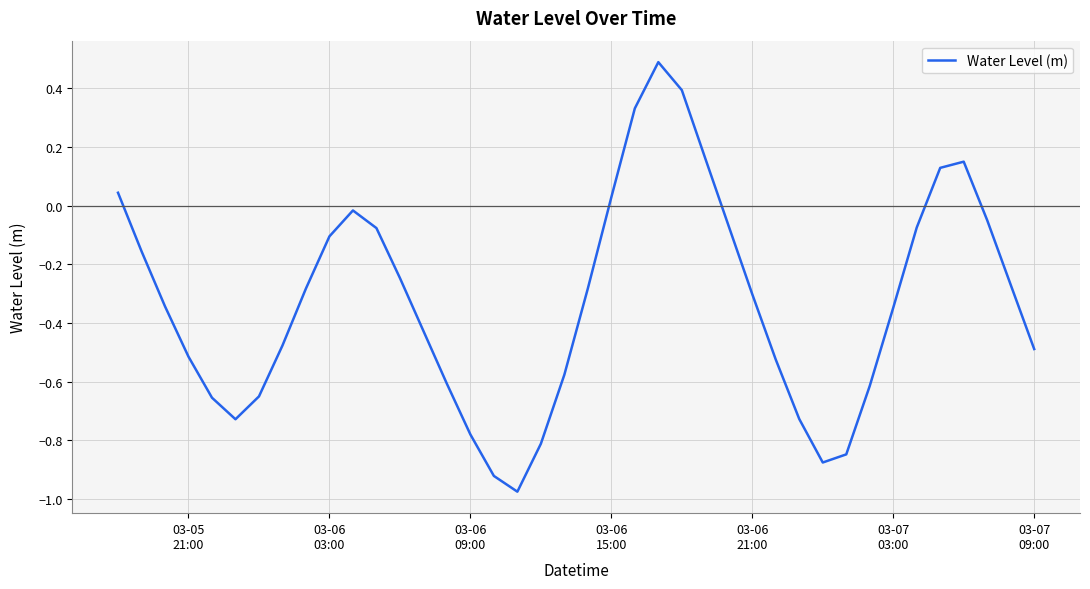

Count the number of categories in the chart.

40